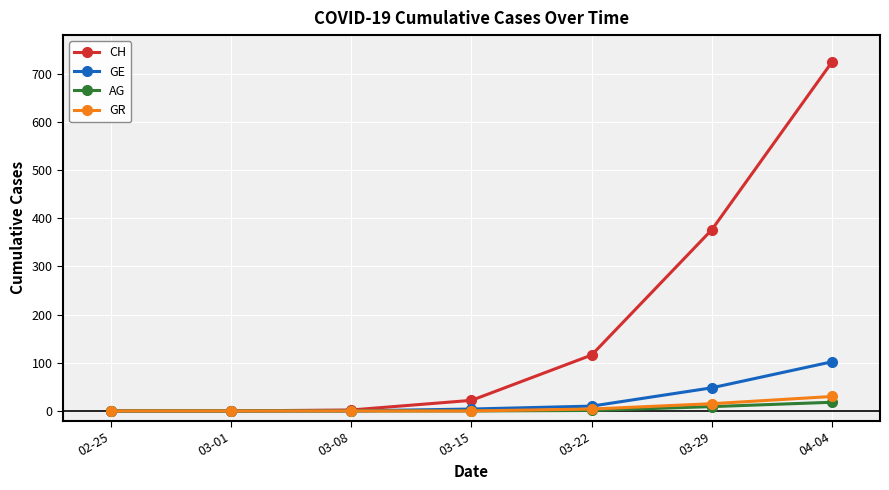

Between 03-15 and 03-29, which series saw the biggest shift?

CH